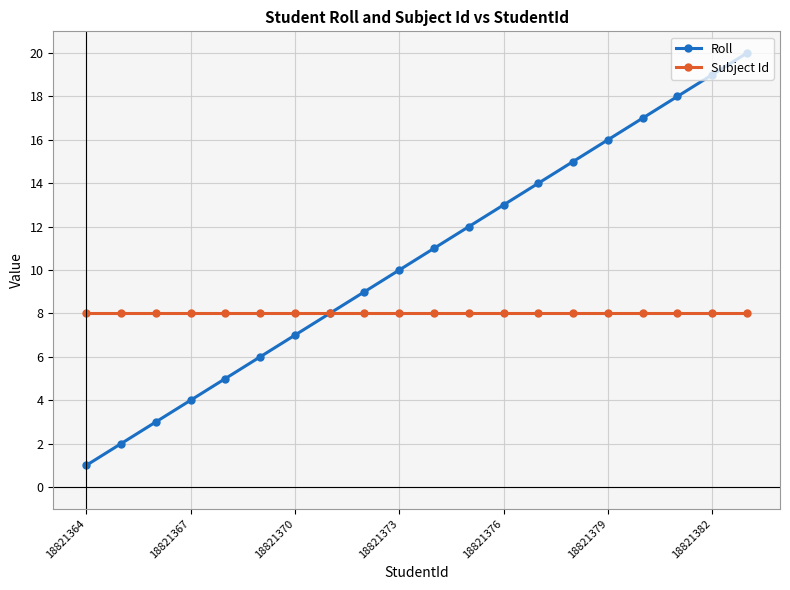

What is the lowest value of the Subject Id series?

8